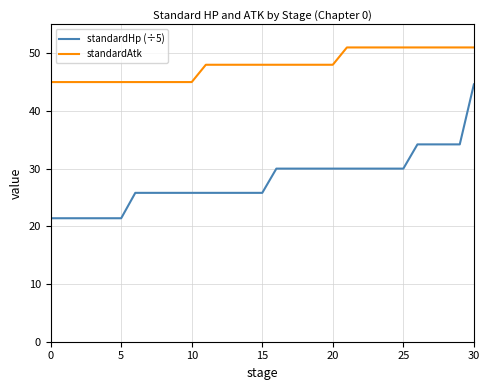

Which series has the widest spread of values?

standardHp (÷5)